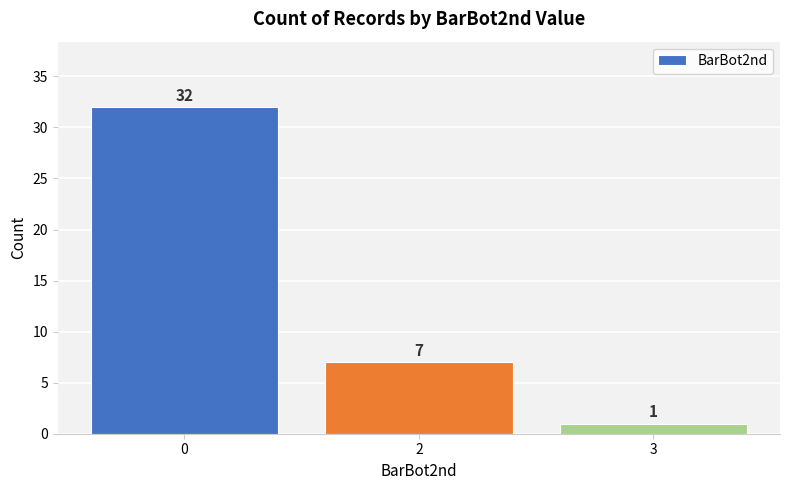

At which category does the chart reach its minimum across all series?

3